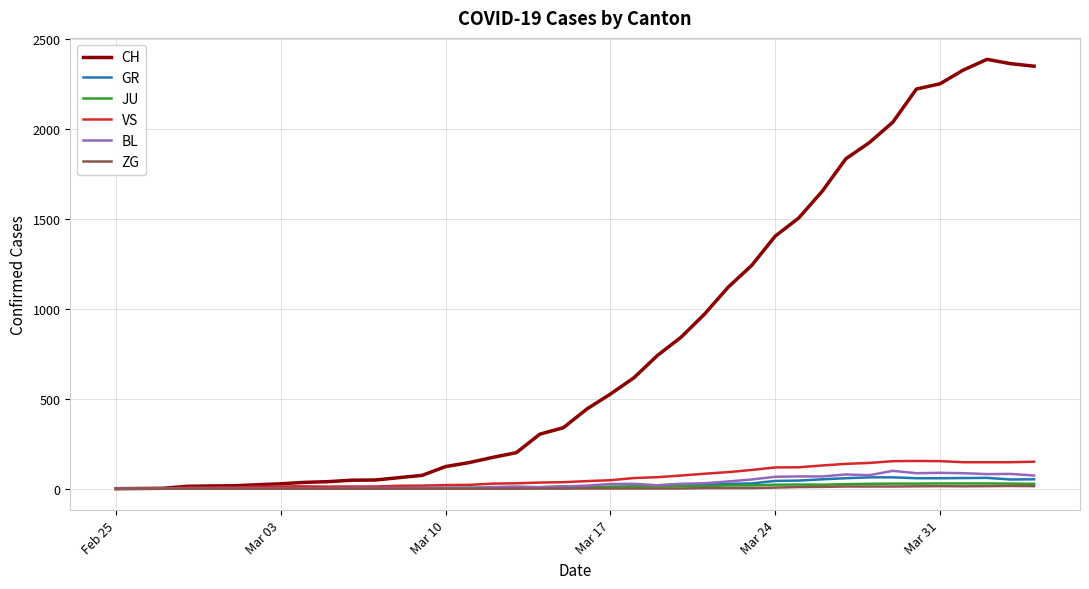

What is the maximum value for VS?

154